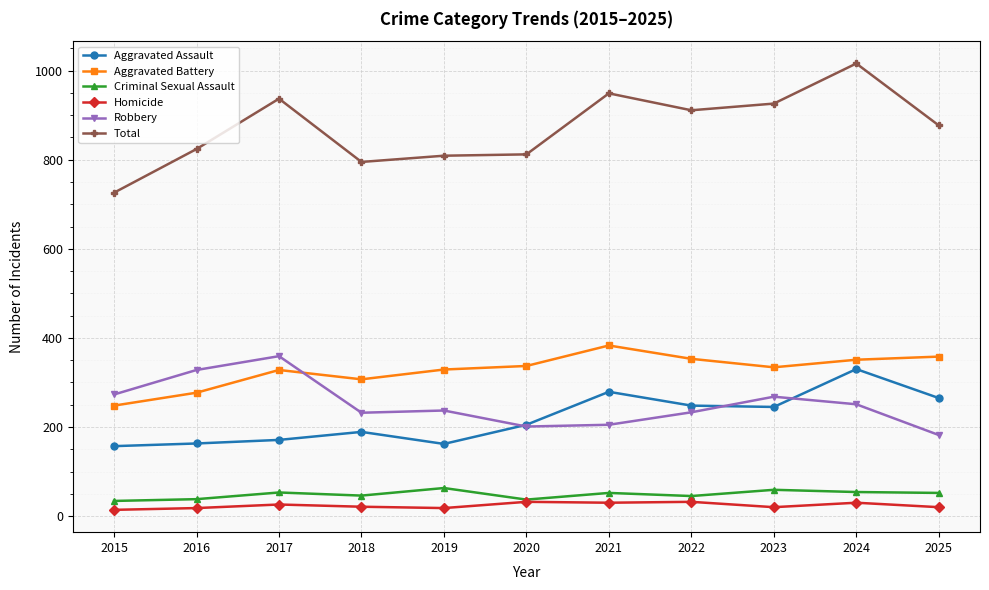

Which series has the largest range (max minus min)?

Total